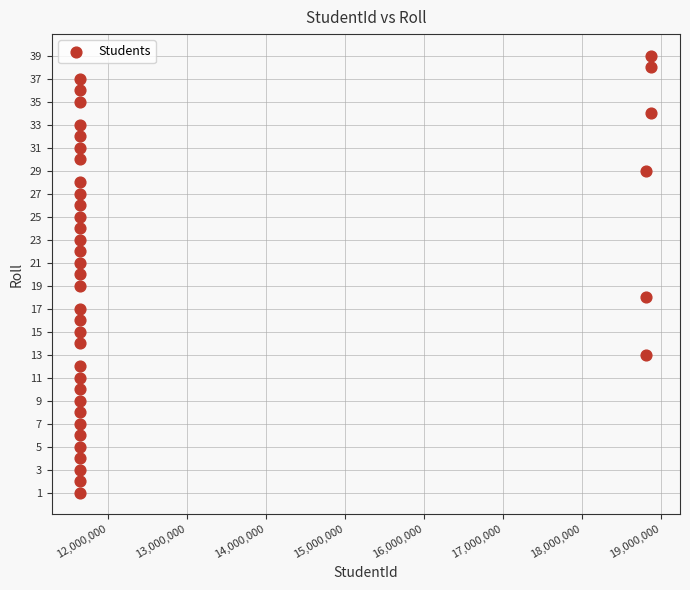

What is the range of Y values (max minus min)?

38